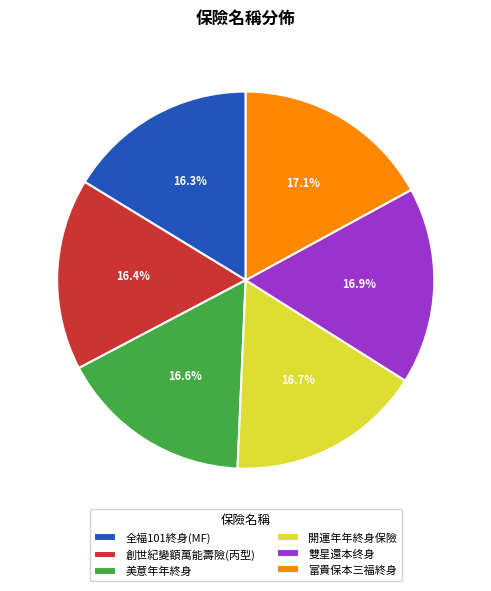

Does 富貴保本三福終身 account for over 50% of the chart?

No